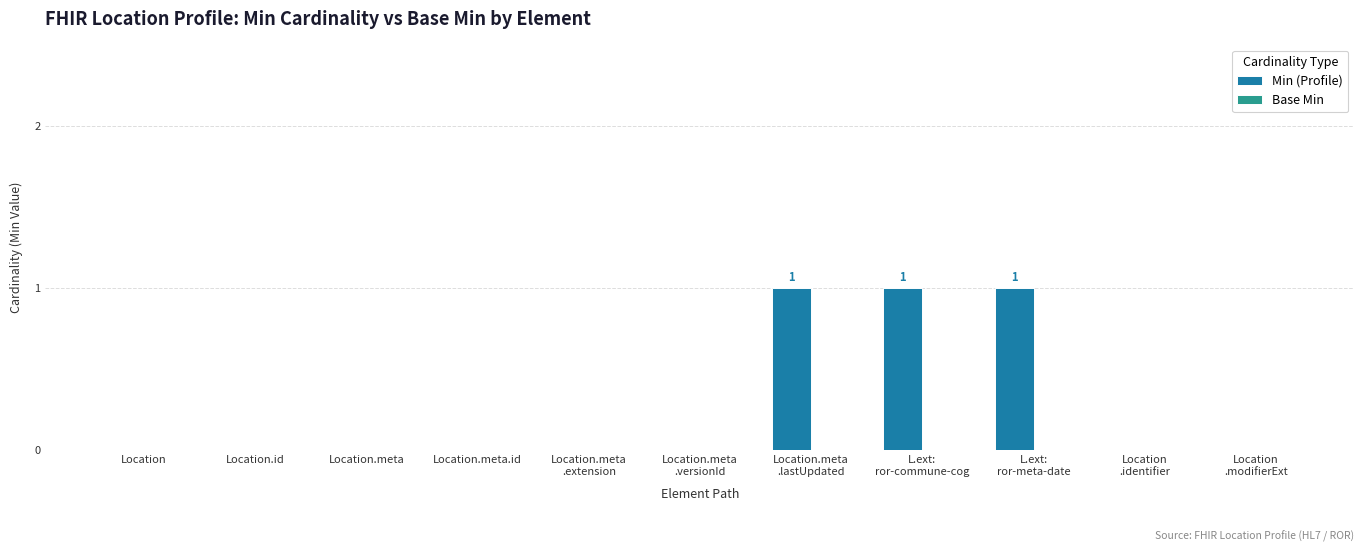

Is it true that the value at Location is 1?

False